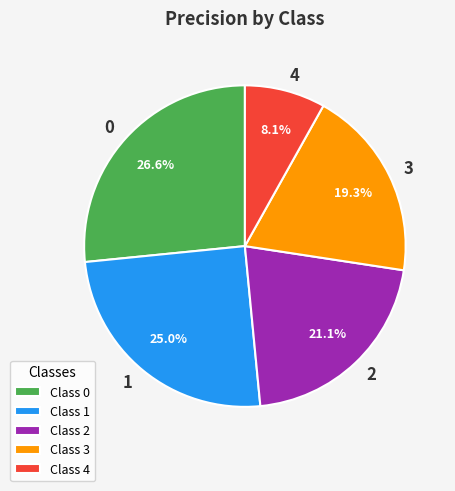

Which slice is the smallest?

Class 4